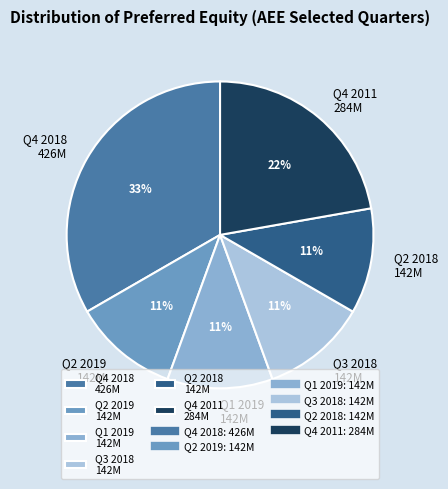

To the nearest percent, what is the difference between the largest and smallest slice percentages?

22%